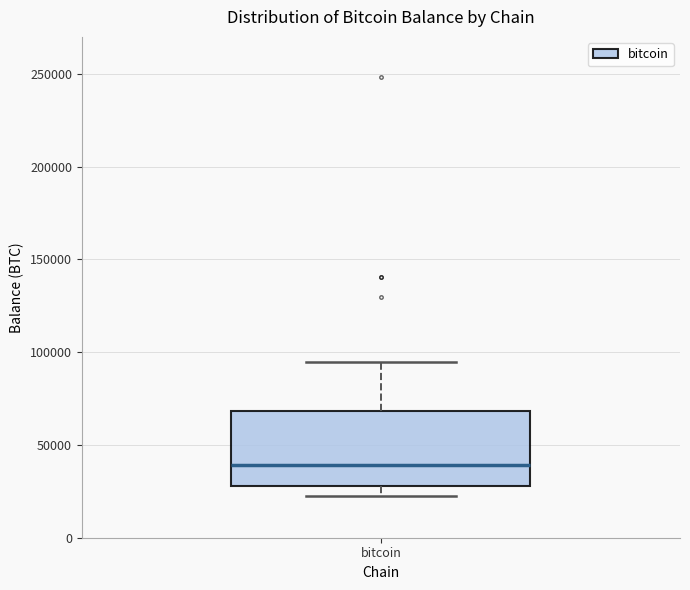

Read this box plot against the y-axis: the position of the median line, the range covered by the box, and the ends of both whiskers. The values are not printed on the chart, so give them approximately, as read against the axis.

median 40000, box 30000 to 70000, whiskers 25000 to 95000